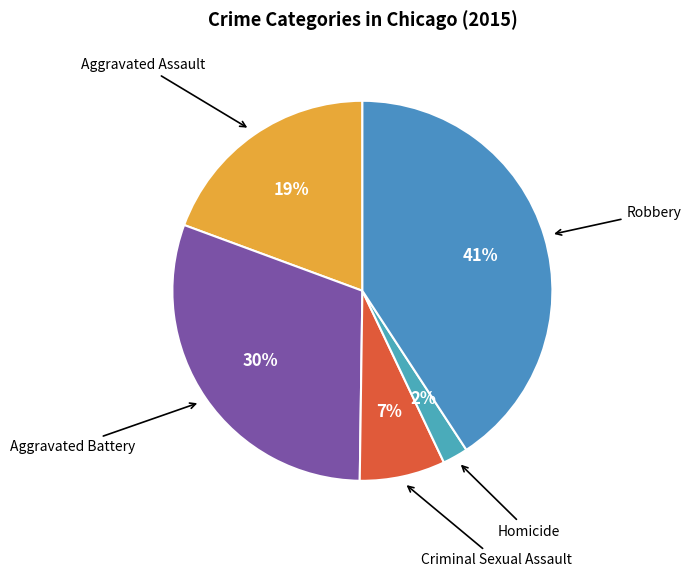

Rank the categories by value from highest to lowest.

Robbery, Aggravated Battery, Aggravated Assault, Criminal Sexual Assault, Homicide